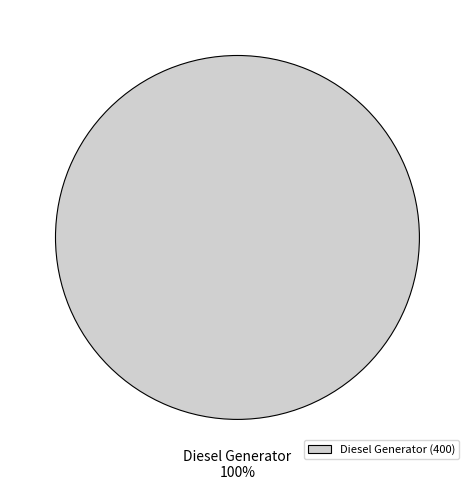

What is the majority slice?

Diesel Generator